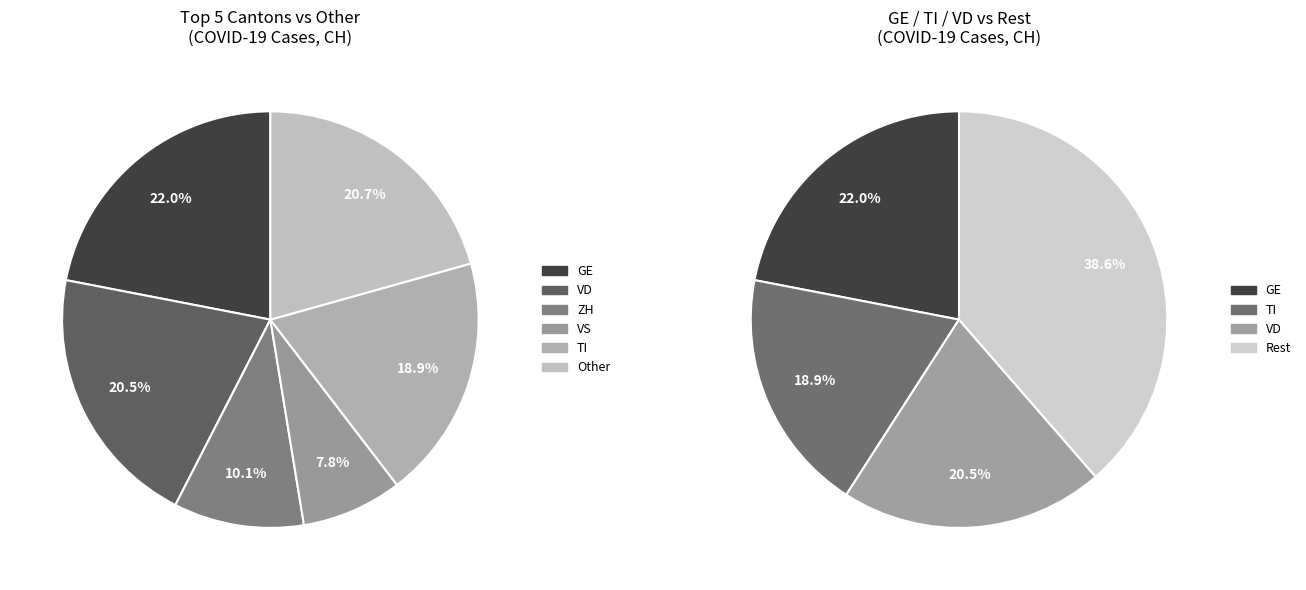

Is there any slice that represents more than half of the pie?

No